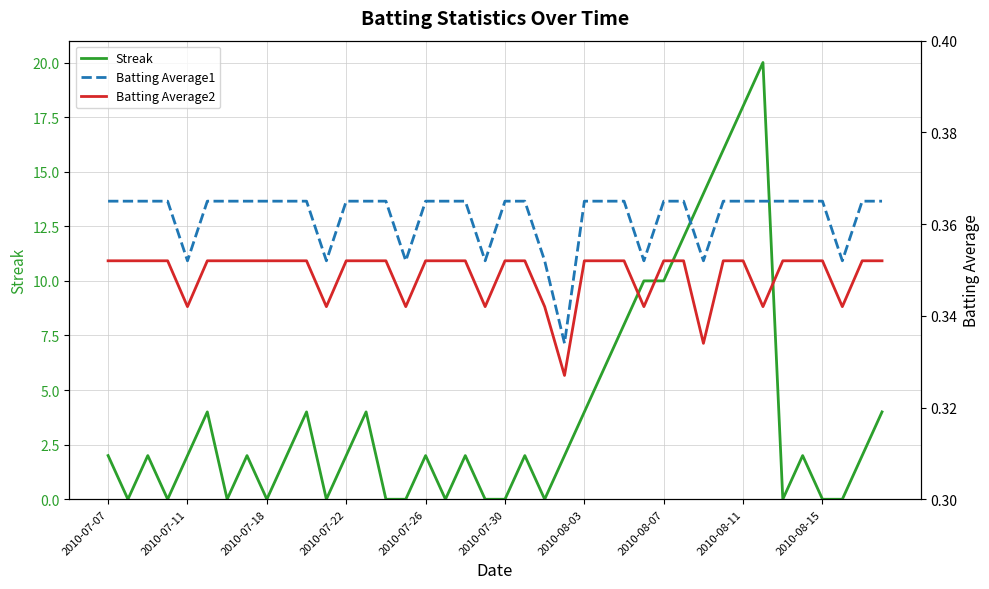

After their last crossing, which series has the higher values: Streak or Batting Average2?

Streak